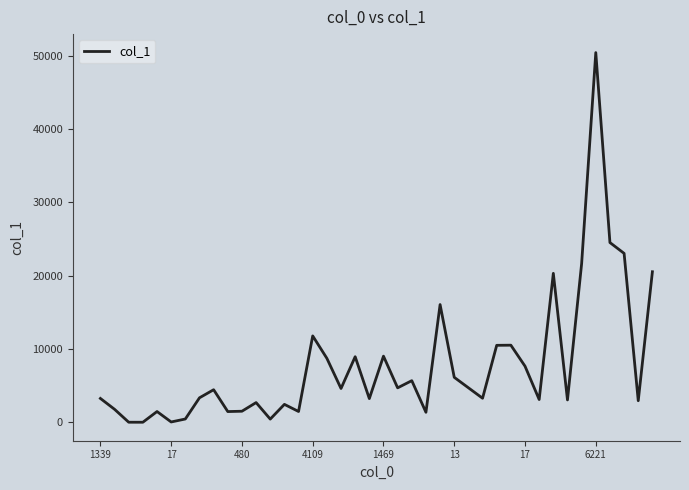

What is the greatest value displayed?

50423